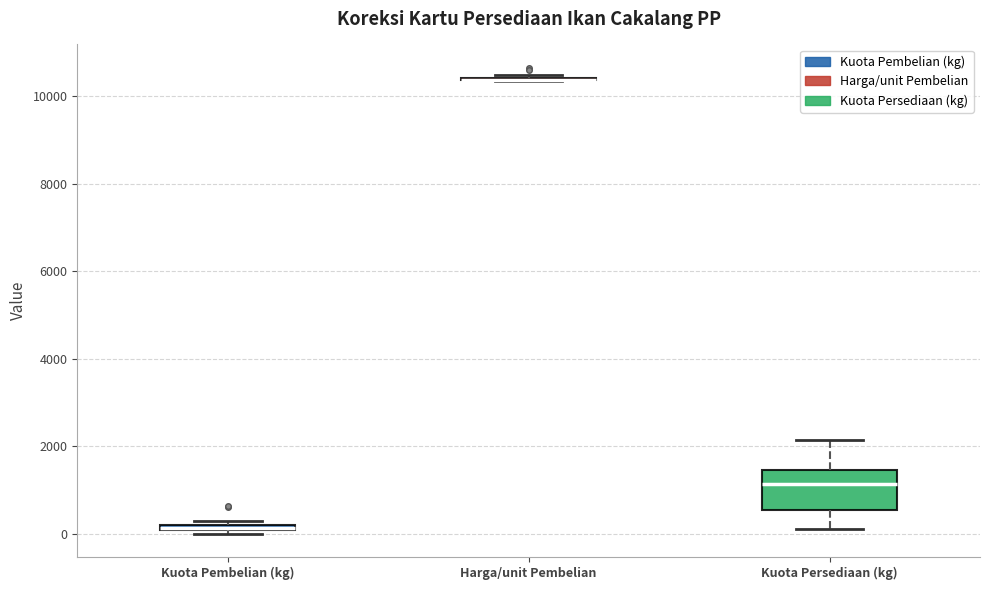

Comparing the boxes themselves (not the whiskers), which one is the tallest?

Kuota Persediaan (kg)